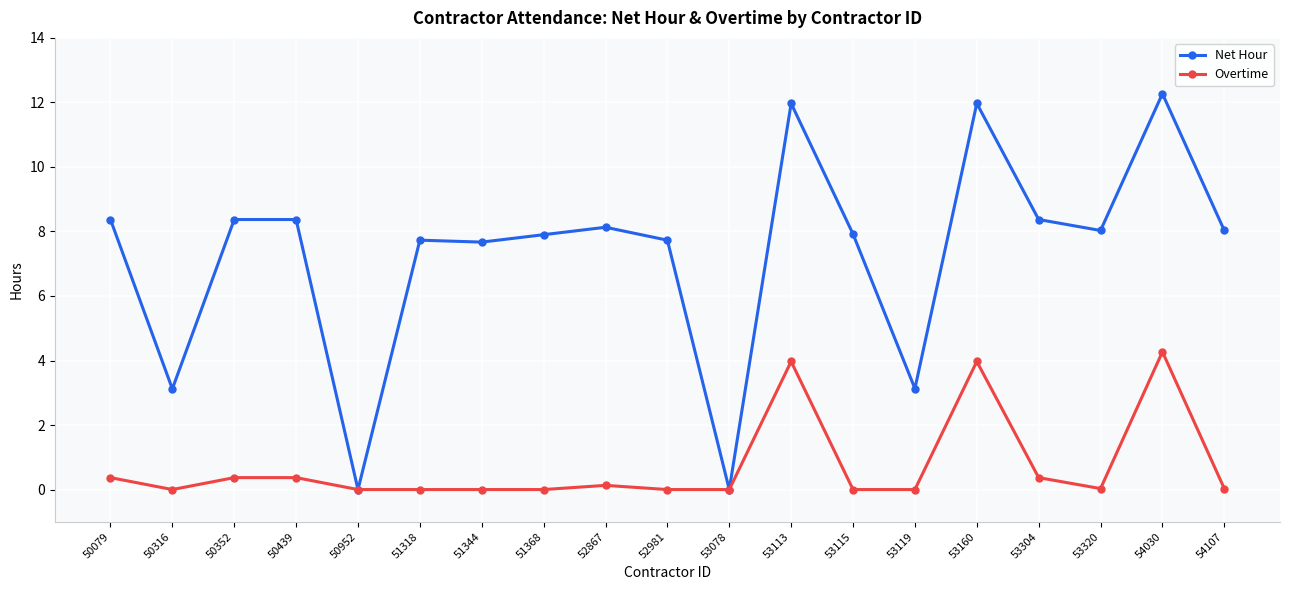

At which category does the chart reach its peak across all series?

54030